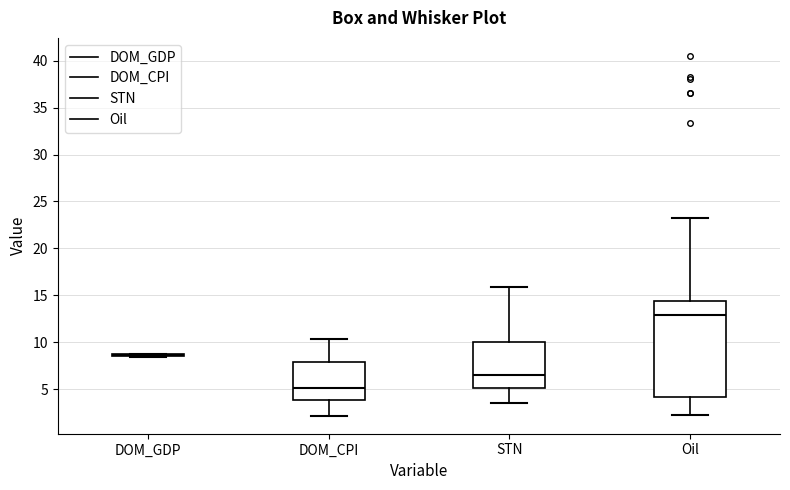

Reading left to right, transcribe this box plot: for each box, give where its median line is, the range the box spans, and where its two whiskers end, as read against the y-axis. The values are not printed on the chart, so give them approximately, as read against the axis.

DOM_GDP: box collapsed to a line at 8.5, whiskers 8.5 to 9.0
DOM_CPI: median 5.0, box 4.0 to 8.0, whiskers 2.0 to 10.5
STN: median 6.5, box 5.0 to 10.0, whiskers 3.5 to 16.0
Oil: median 13.0, box 4.0 to 14.5, whiskers 2.0 to 23.5